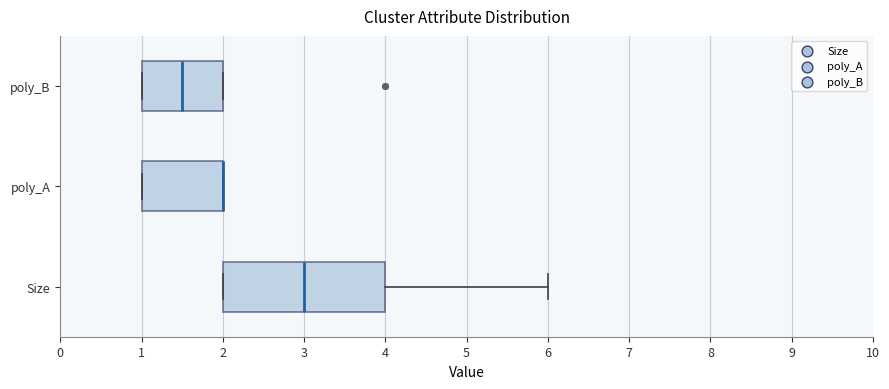

Which box is the widest, from its left edge to its right edge?

Size